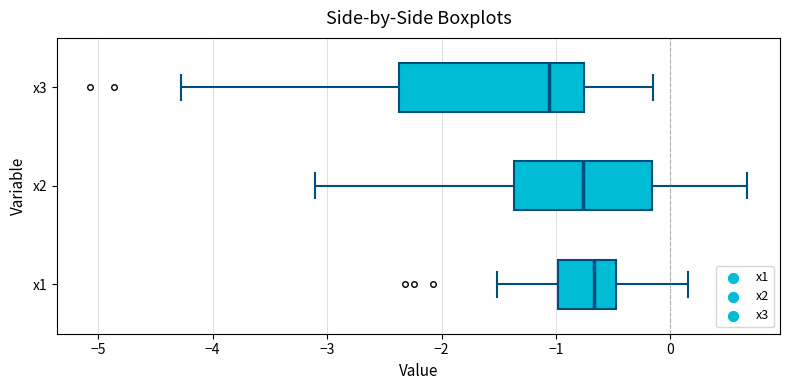

Reading bottom to top, transcribe this box plot: for each box, give where its median line is, the range the box spans, and where its two whiskers end, as read against the x-axis. The values are not printed on the chart, so give them approximately, as read against the axis.

x1: median -0.7, box -1.0 to -0.5, whiskers -1.5 to 0.2
x2: median -0.8, box -1.4 to -0.2, whiskers -3.1 to 0.7
x3: median -1.1, box -2.4 to -0.8, whiskers -4.3 to -0.2